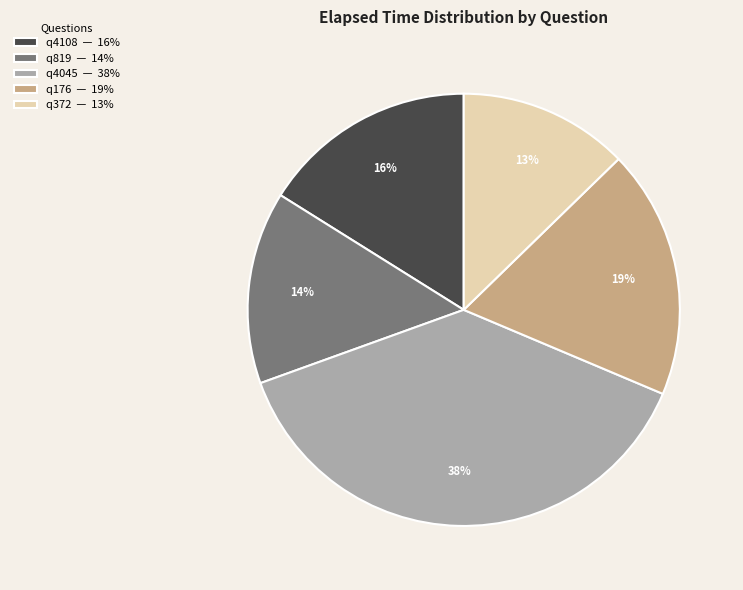

To the nearest percent, what is the average slice percentage?

20%